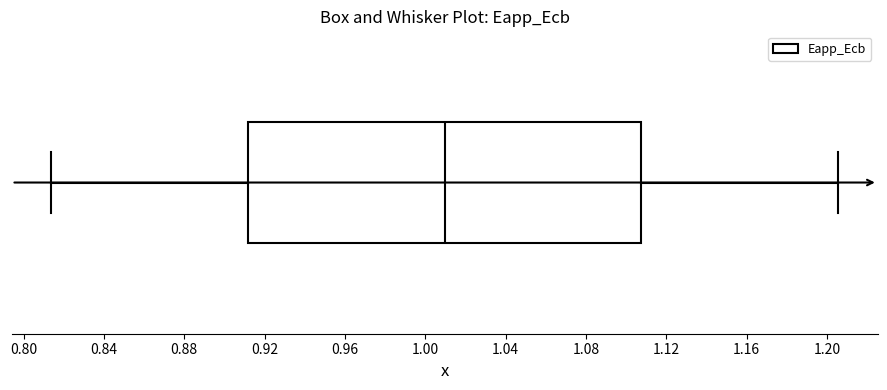

Transcribe this box plot: give where the median line is, the range the box spans, and where the two whiskers end, as read against the x-axis. The values are not printed on the chart, so give them approximately, as read against the axis.

median 1.010, box 0.910 to 1.110, whiskers 0.815 to 1.205